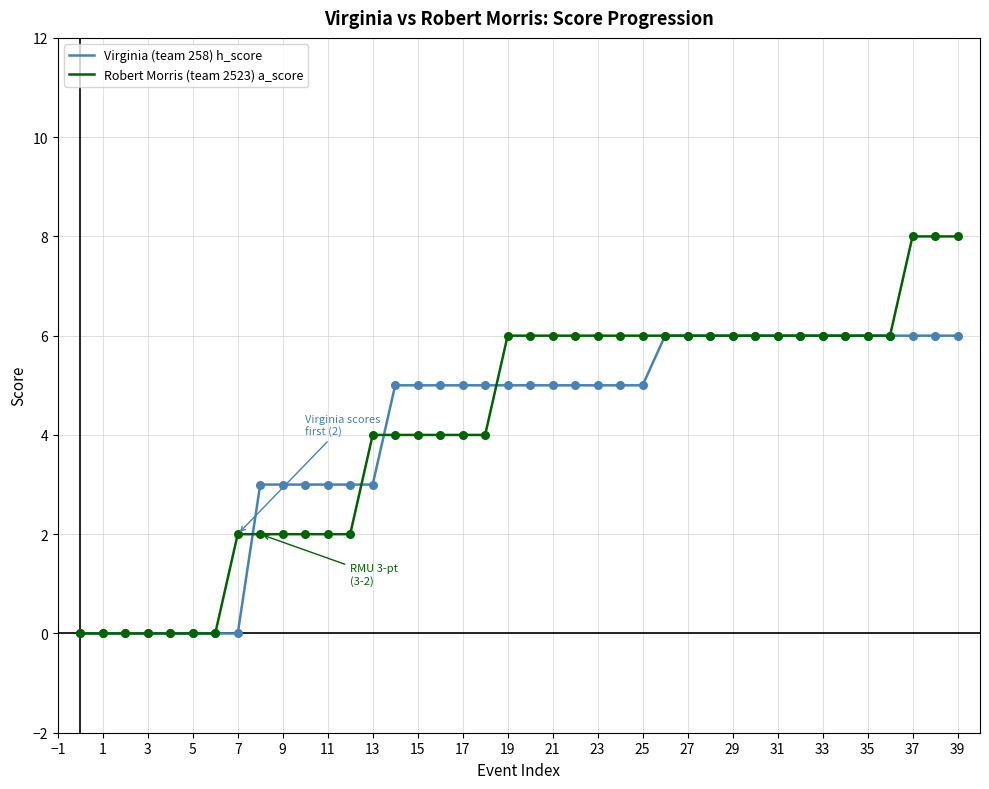

Which series has the largest range (max minus min)?

Robert Morris (team 2523) a_score